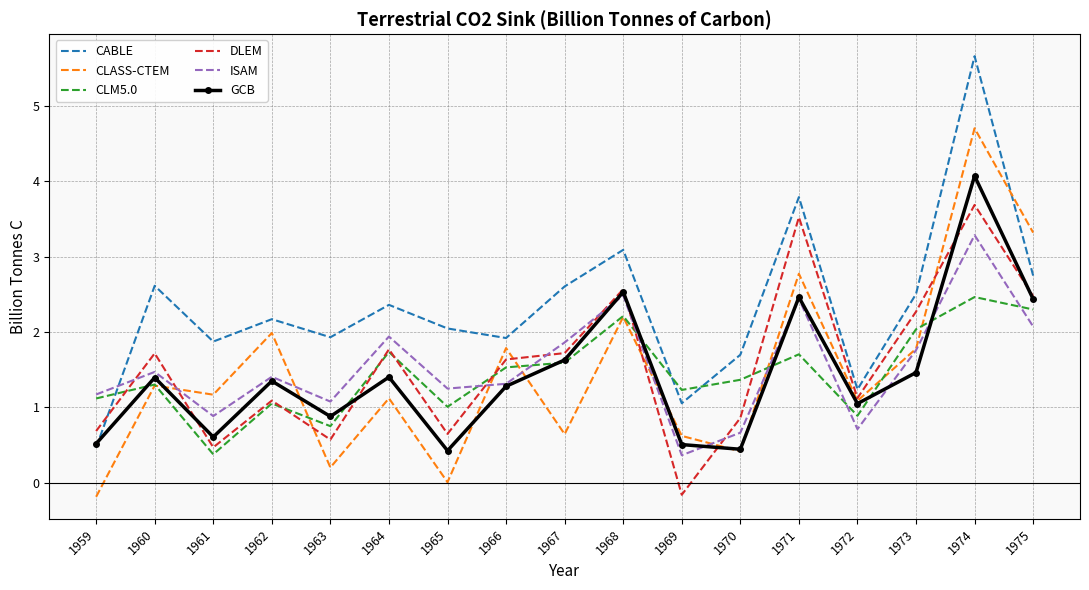

What is the minimum value shown in the chart?

-0.2